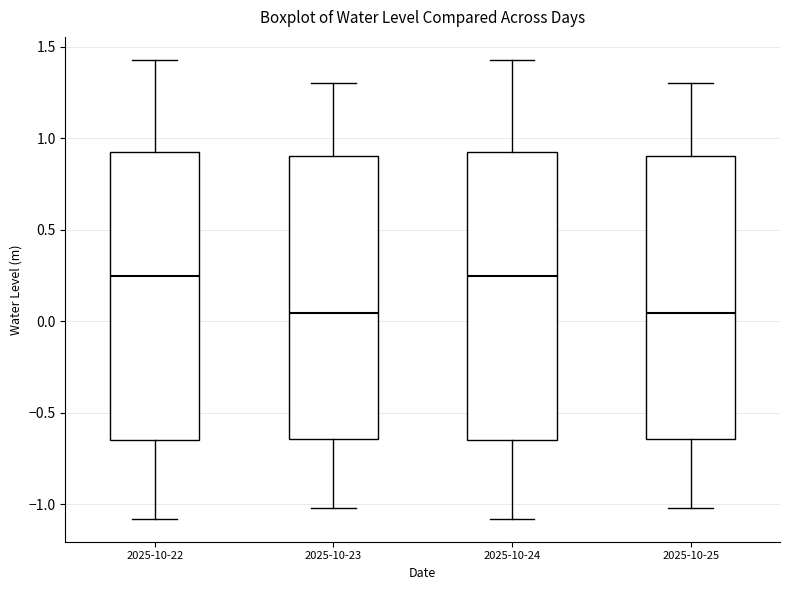

Reading left to right, transcribe this box plot: for each box, give where its median line is, the range the box spans, and where its two whiskers end, as read against the y-axis. The values are not printed on the chart, so give them approximately, as read against the axis.

2025-10-22: median 0.25, box -0.65 to 0.95, whiskers -1.10 to 1.45
2025-10-23: median 0.05, box -0.65 to 0.90, whiskers -1.00 to 1.30
2025-10-24: median 0.25, box -0.65 to 0.95, whiskers -1.10 to 1.45
2025-10-25: median 0.05, box -0.65 to 0.90, whiskers -1.00 to 1.30